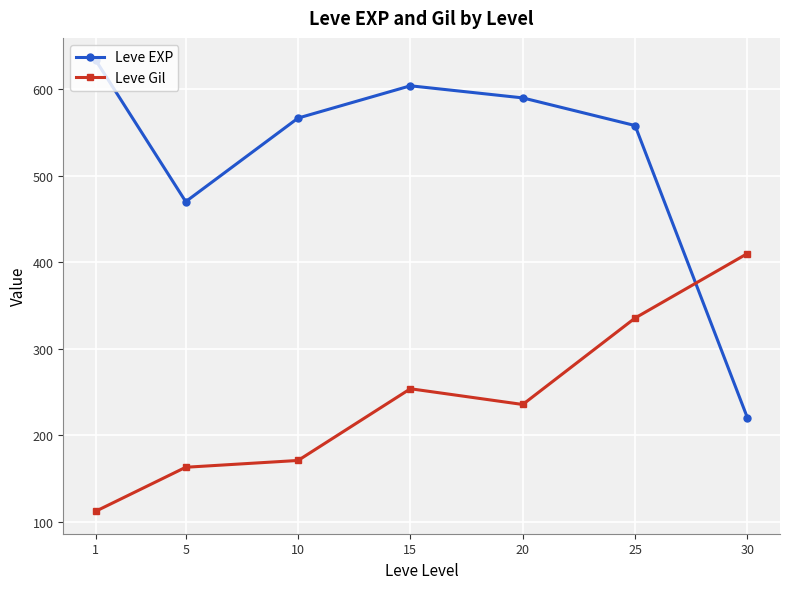

How many data points in Leve Gil are above 235?

4